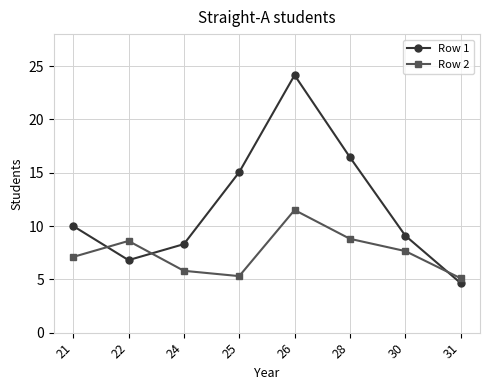

Reading left to right, extract all data points from this chart.

Row 1: 21=10.0	22=6.8	24=8.3	25=15.0	26=24.1	28=16.4	30=9.1	31=4.6
Row 2: 21=7.1	22=8.6	24=5.8	25=5.3	26=11.5	28=8.8	30=7.6	31=5.1